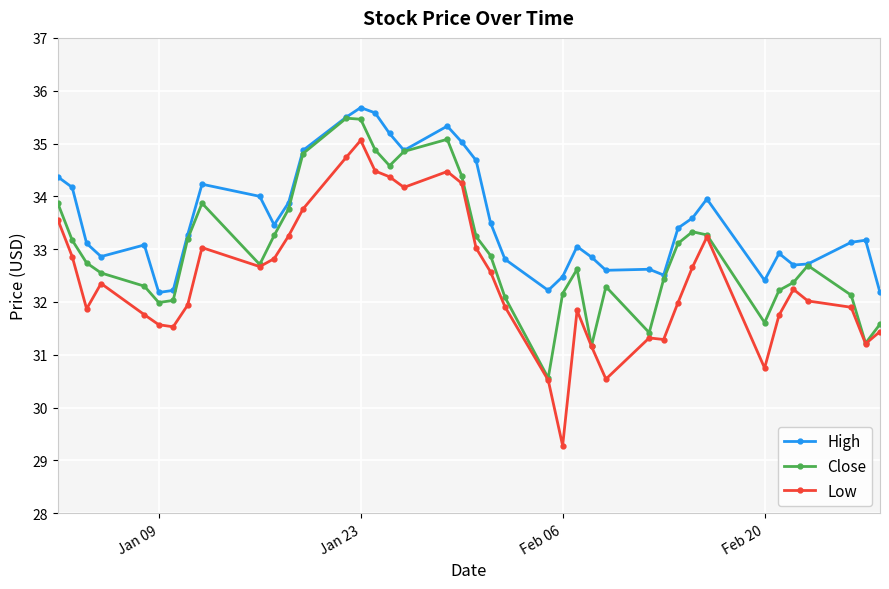

What is the value of the High point at the 6th from the left?

32.2